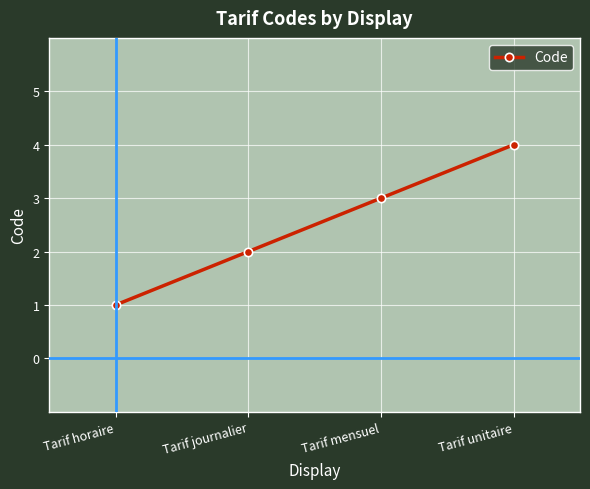

List the labels in order of value, smallest first.

Tarif horaire, Tarif journalier, Tarif mensuel, Tarif unitaire